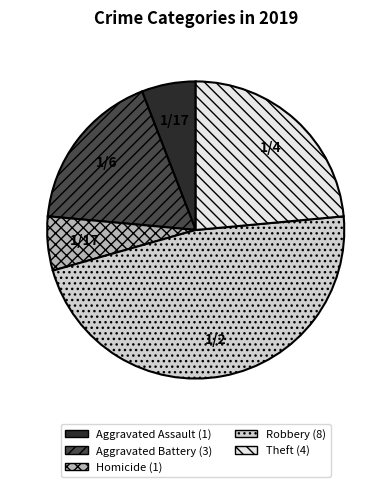

Is there a majority slice in this chart?

No